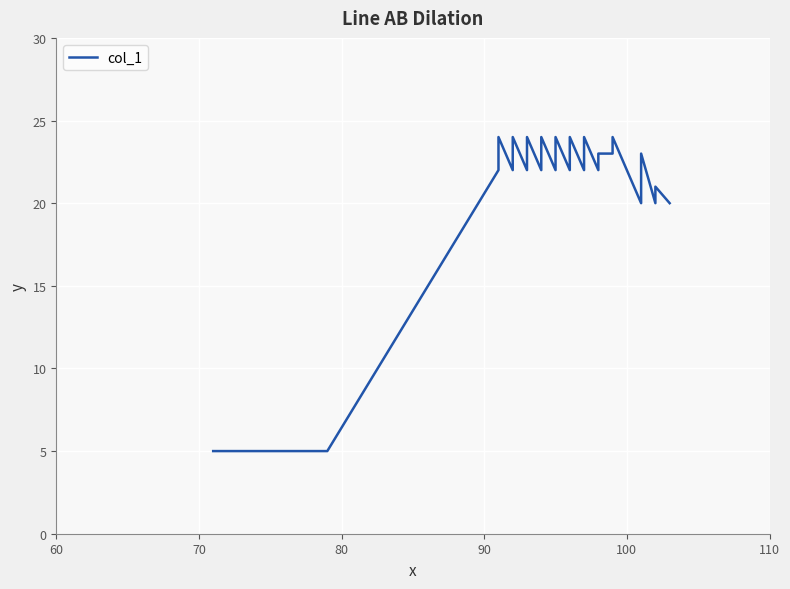

What is the difference between the maximum and minimum values?

19